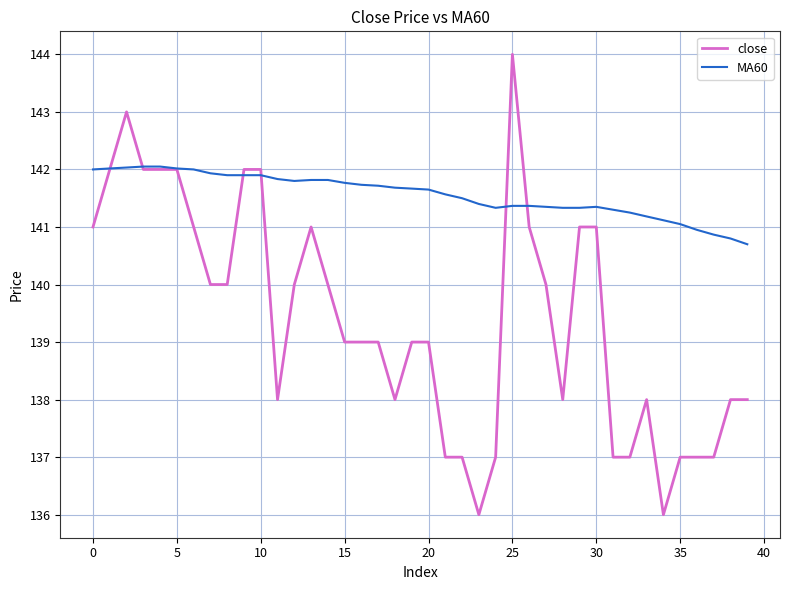

Count the close values in the range 138 to 141.

22